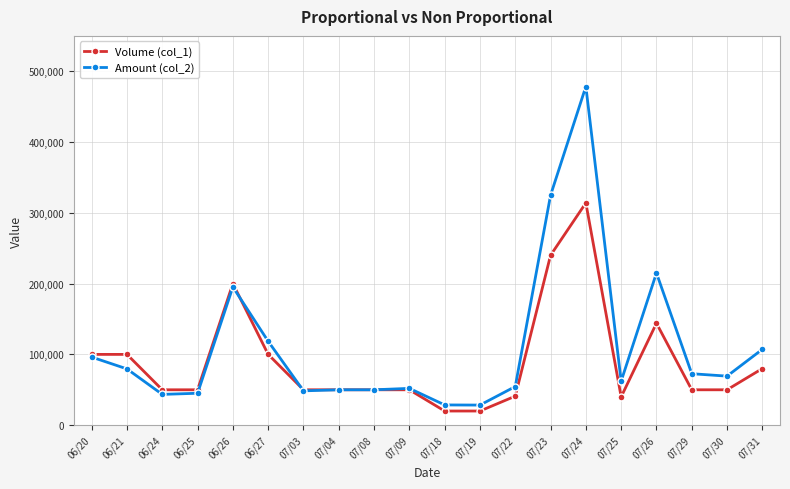

True or false: Volume (col_1) has more than 2 interior local peaks.

True